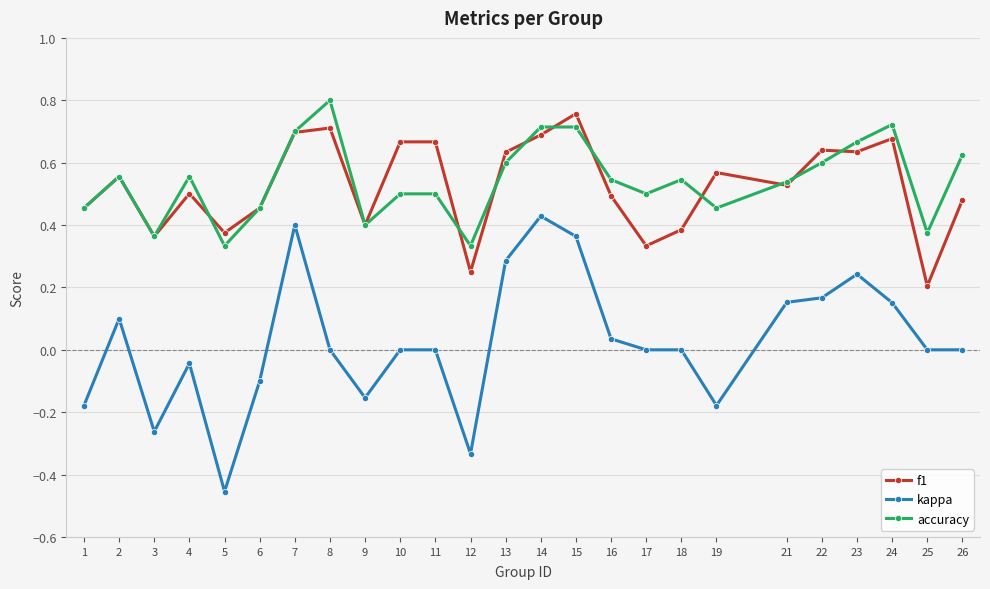

True or false: accuracy and kappa intersect in this chart.

False